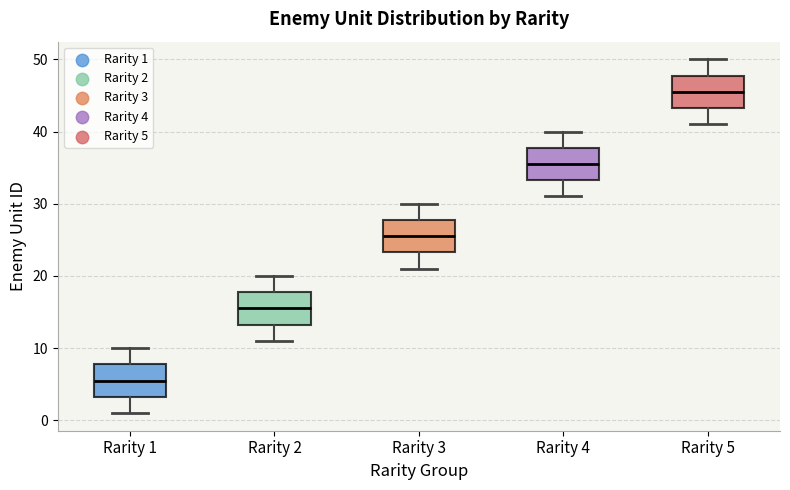

Where is the lower edge of the box for Rarity 3 on the y-axis? The values are not printed on the chart, so give them approximately, as read against the axis.

23